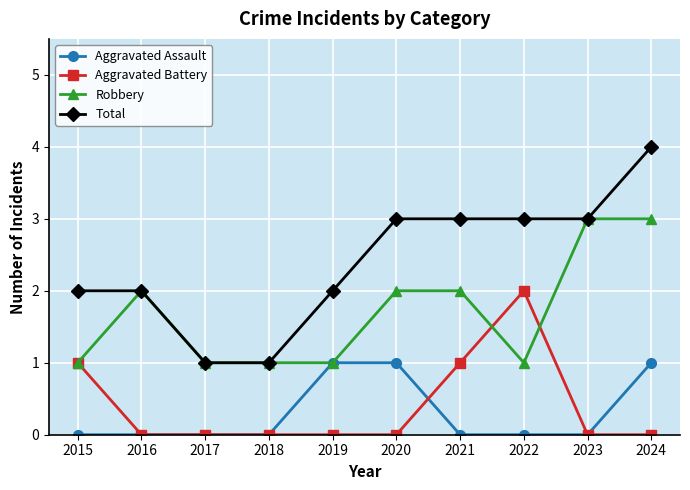

The Aggravated Assault series shows 0 at 2016. True or false?

True